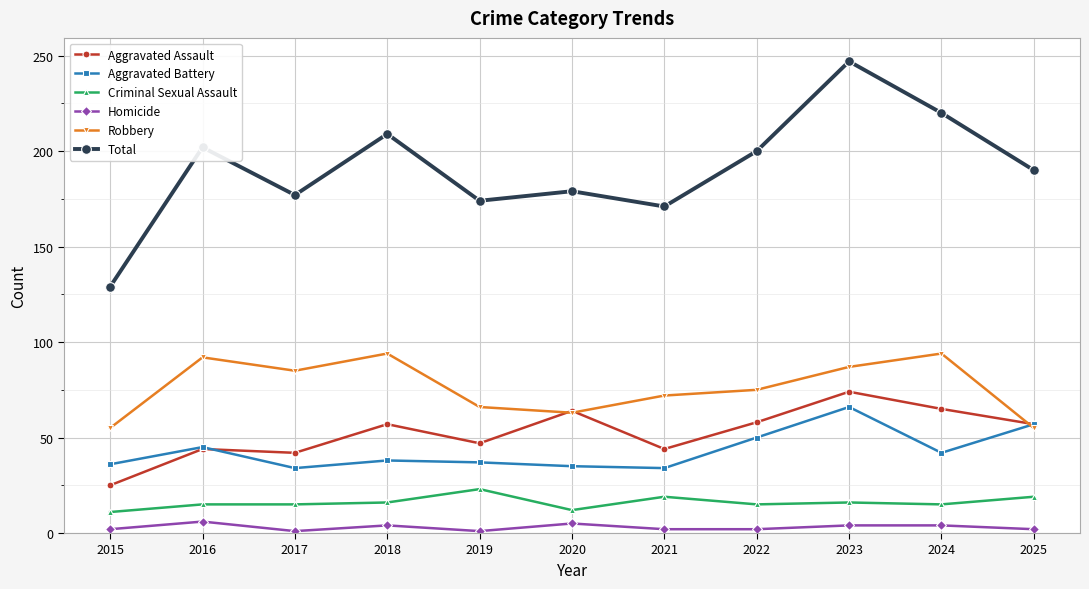

What is the maximum value shown in the chart?

247